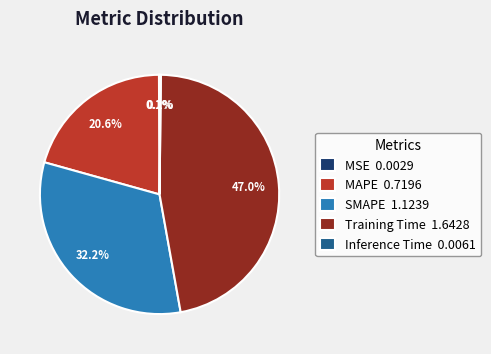

Is there any slice that represents more than half of the pie?

No